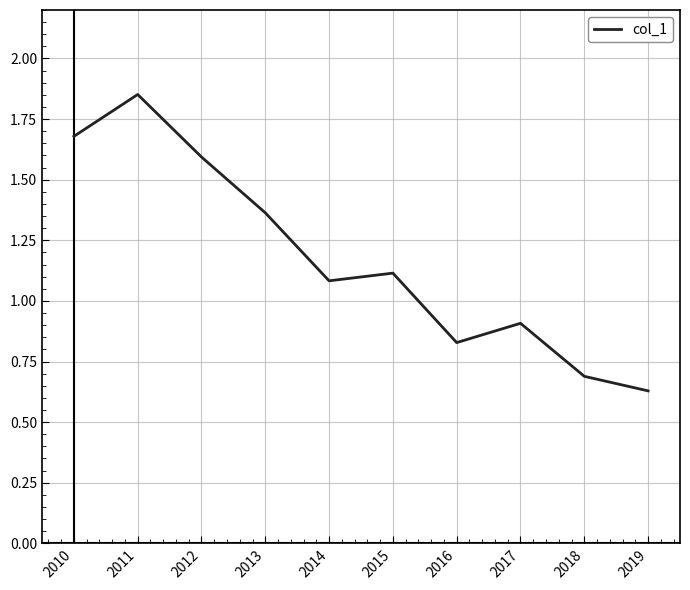

The chart shows a value of 0.3 at 2017. True or false?

False